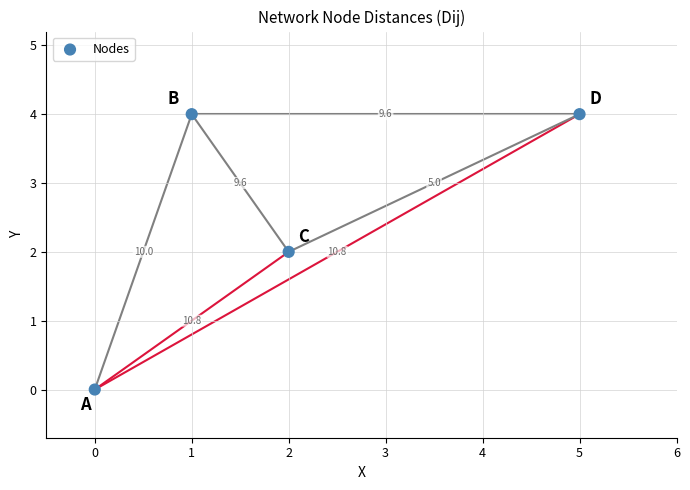

What is the range of Y values (max minus min)?

4